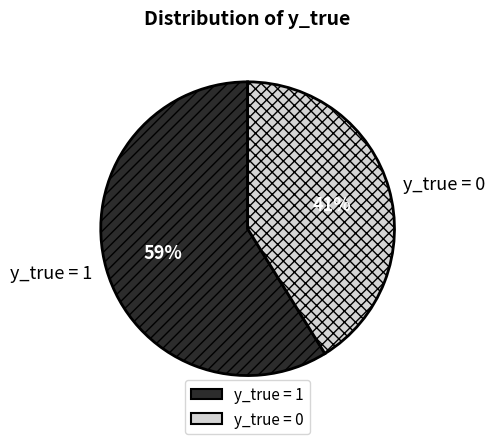

Is the sum of y_true = 0 and y_true = 1 greater than half?

Yes